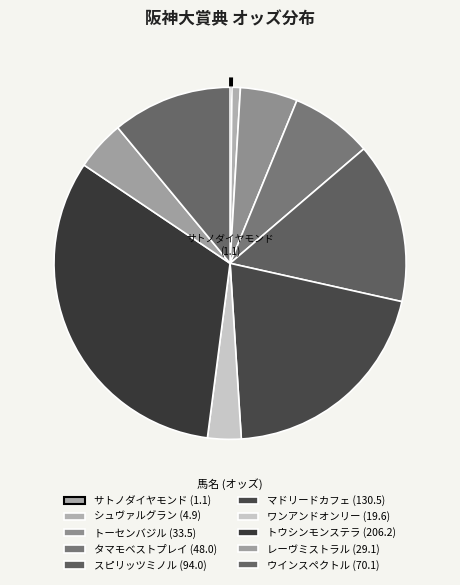

Is it true that シュヴァルグラン is 1% of the pie?

True